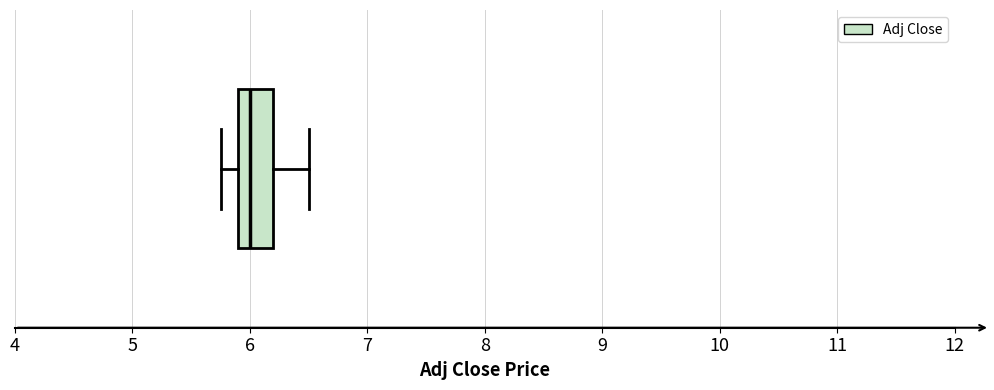

Read this box plot against the x-axis: the position of the median line, the range covered by the box, and the ends of both whiskers. The values are not printed on the chart, so give them approximately, as read against the axis.

median 6.0, box 5.9 to 6.2, whiskers 5.8 to 6.5